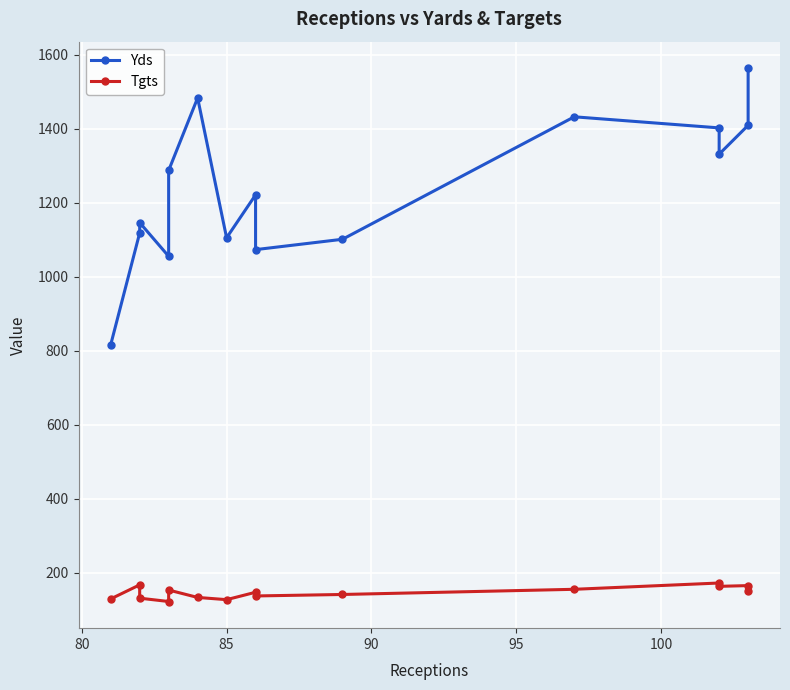

How many data points in Tgts are above 147?

7